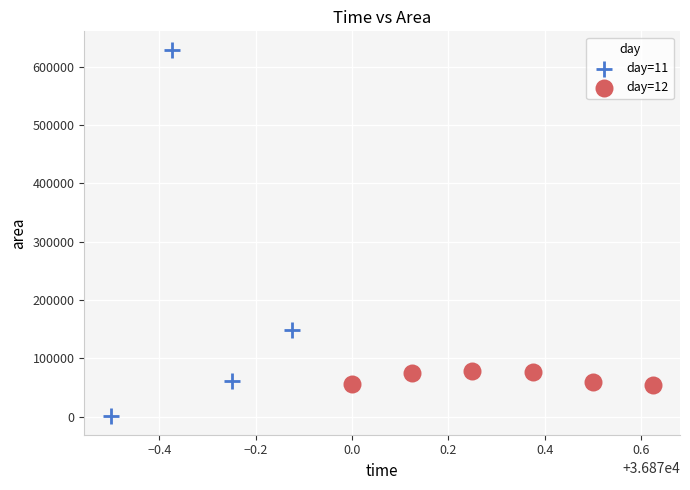

Which series reaches the maximum Y coordinate?

day=11